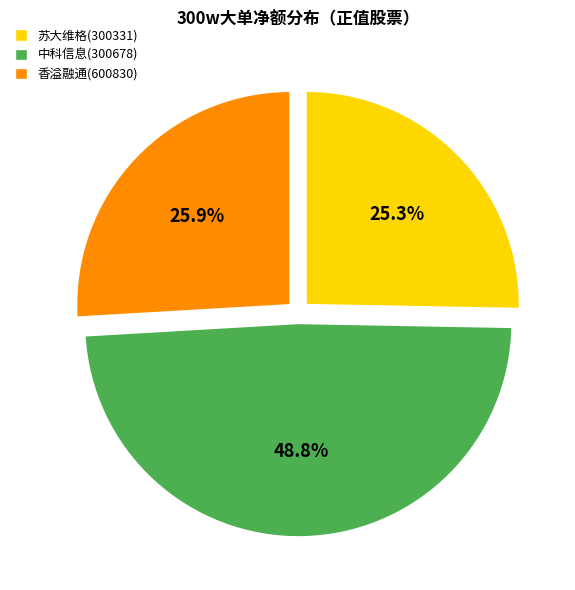

Count the number of slices in the pie.

3